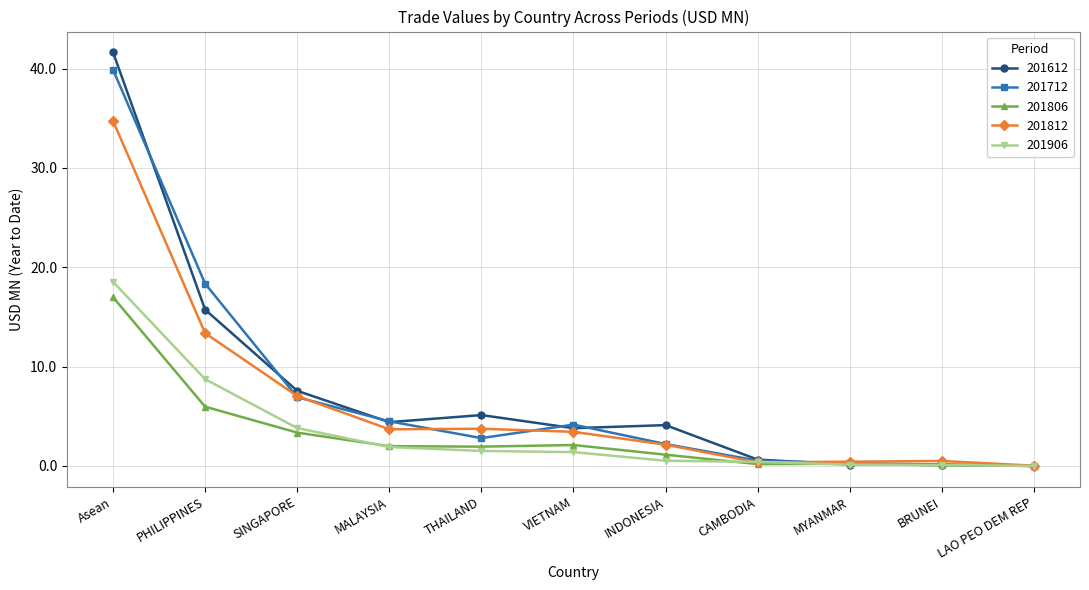

Is the value of 201906 at INDONESIA greater than the value of 201712 at MALAYSIA?

No